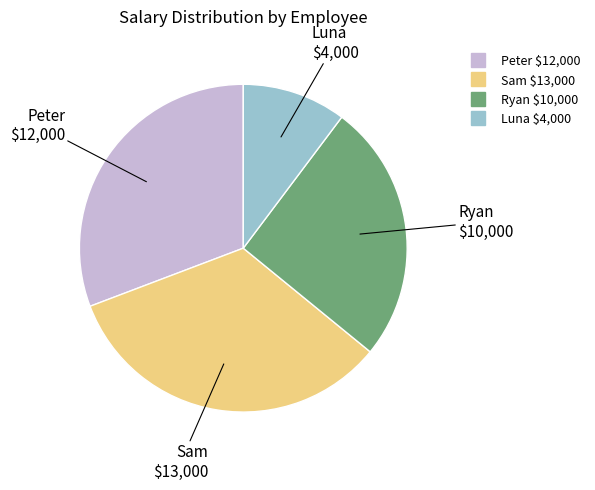

Combined, do Sam and Luna account for over 50%?

No